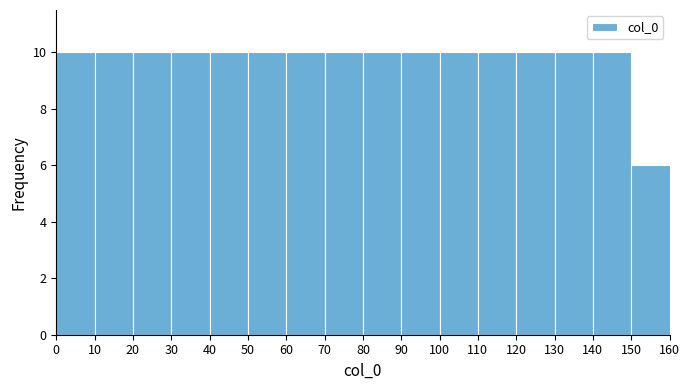

Reading left to right, transcribe this chart: for each bar, give the range it covers on the x-axis and its height. The values are not printed on the chart, so give them approximately, as read against the axis.

0 to 10: 10
10 to 20: 10
20 to 30: 10
30 to 40: 10
40 to 50: 10
50 to 60: 10
60 to 70: 10
70 to 80: 10
80 to 90: 10
90 to 100: 10
100 to 110: 10
110 to 120: 10
120 to 130: 10
130 to 140: 10
140 to 150: 10
150 to 160: 6